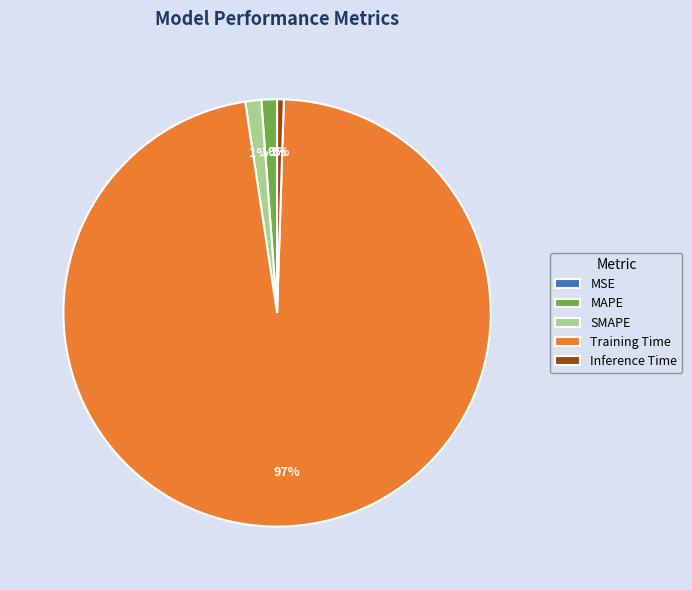

Which has a higher value, Training Time or SMAPE?

Training Time